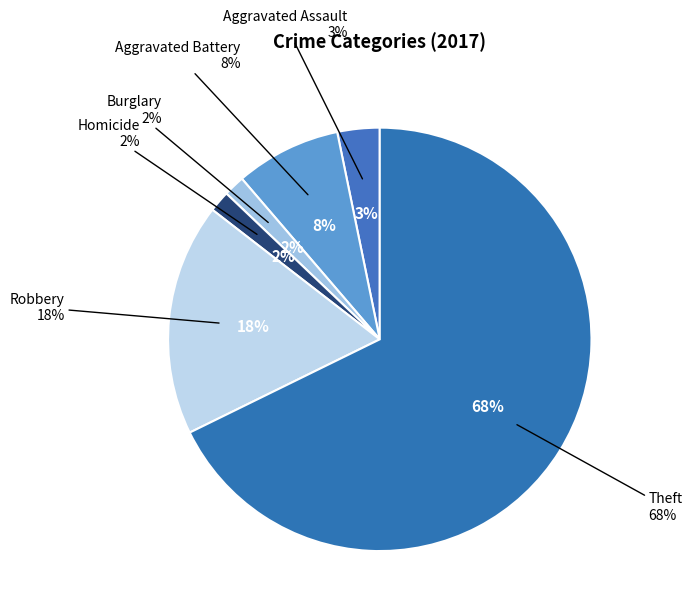

What percentage is the Theft slice, to the nearest percent?

68%